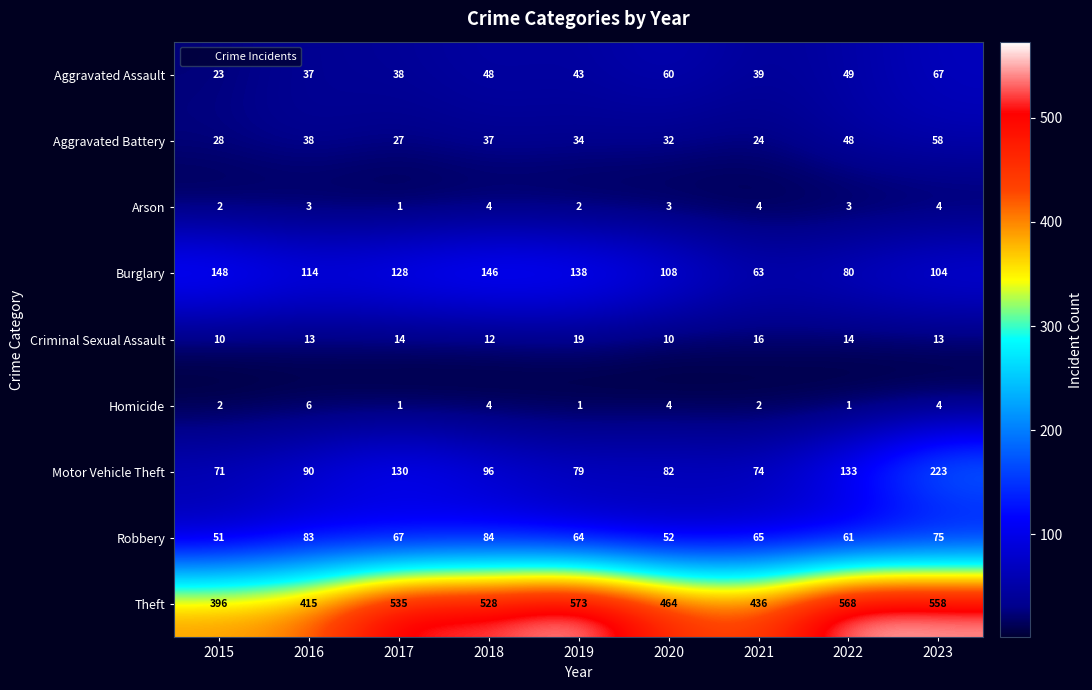

Which series has the largest total across all categories?

Theft